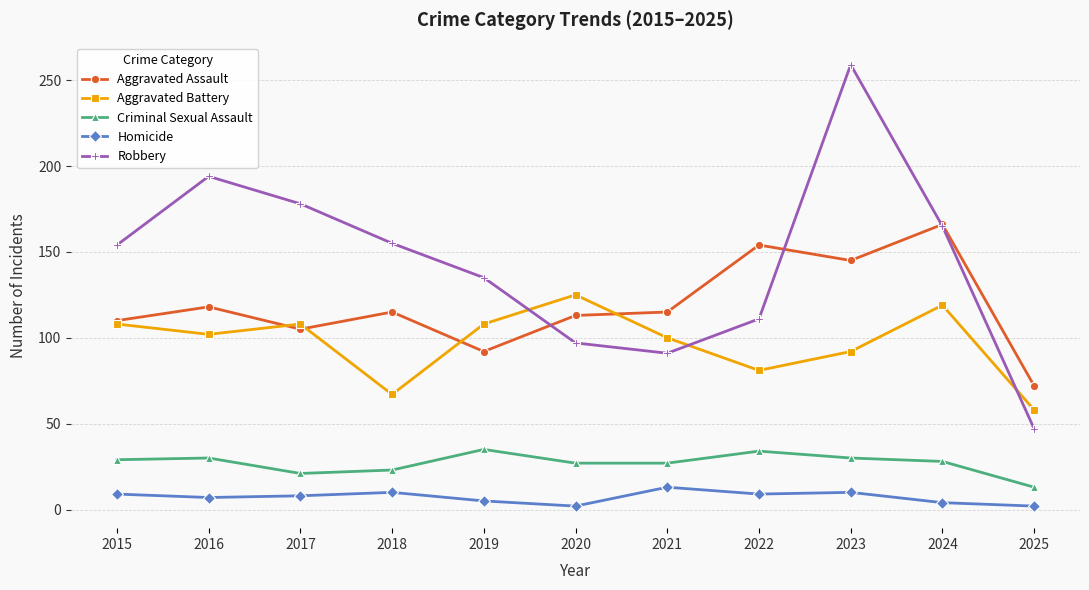

Count the number of categories in the chart.

11